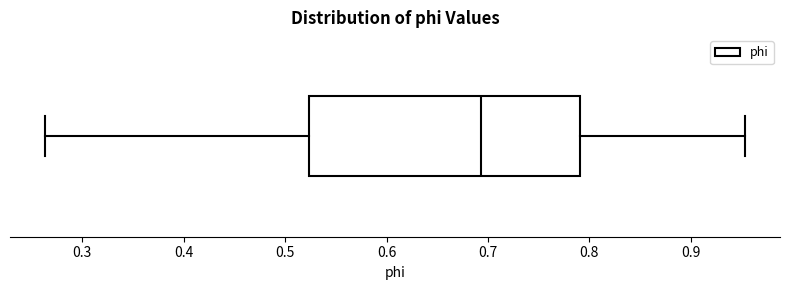

Where does the right whisker of the box end on the x-axis? The values are not printed on the chart, so give them approximately, as read against the axis.

0.95